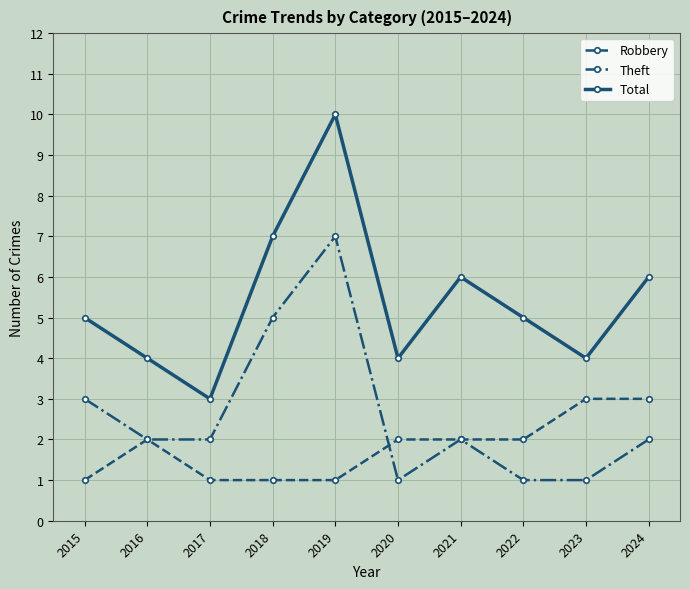

What is the sum of all Theft values?

26